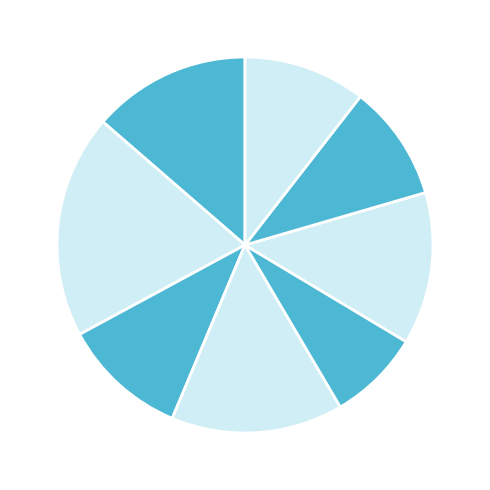

How many segments does this pie chart have?

8